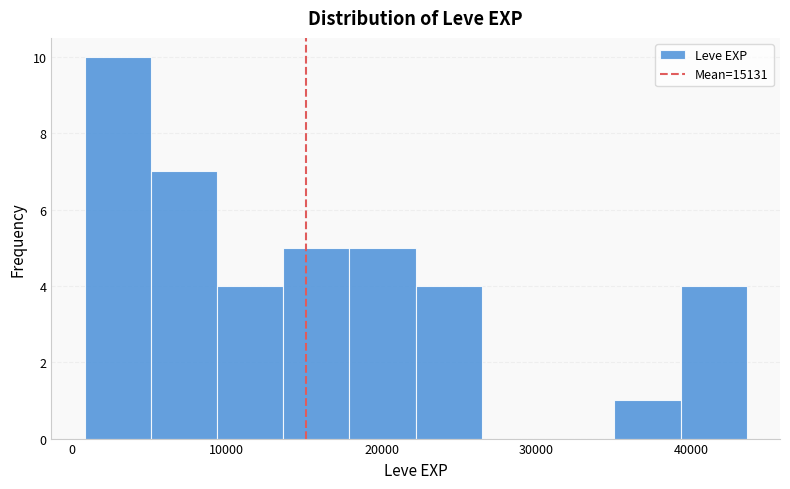

Reading left to right, transcribe this chart: for each bar, give the range it covers on the x-axis and its height. Neither the bar edges nor the heights are printed on the chart, so give them approximately, as read against the axes.

1000 to 5000: 10
5000 to 9000: 7
9000 to 14000: 4
14000 to 18000: 5
18000 to 22000: 5
22000 to 26000: 4
26000 to 31000: 0
31000 to 35000: 0
35000 to 39000: 1
39000 to 44000: 4